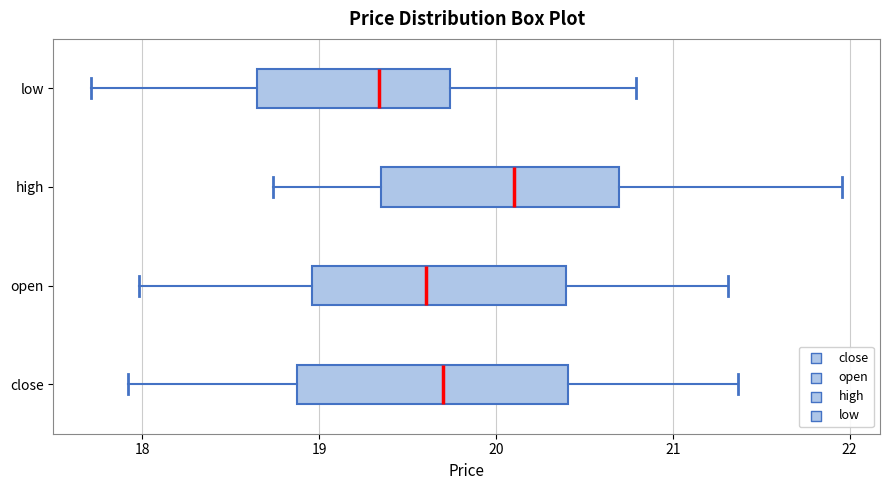

Where does the right whisker of the box for open end on the x-axis? The values are not printed on the chart, so give them approximately, as read against the axis.

21.3